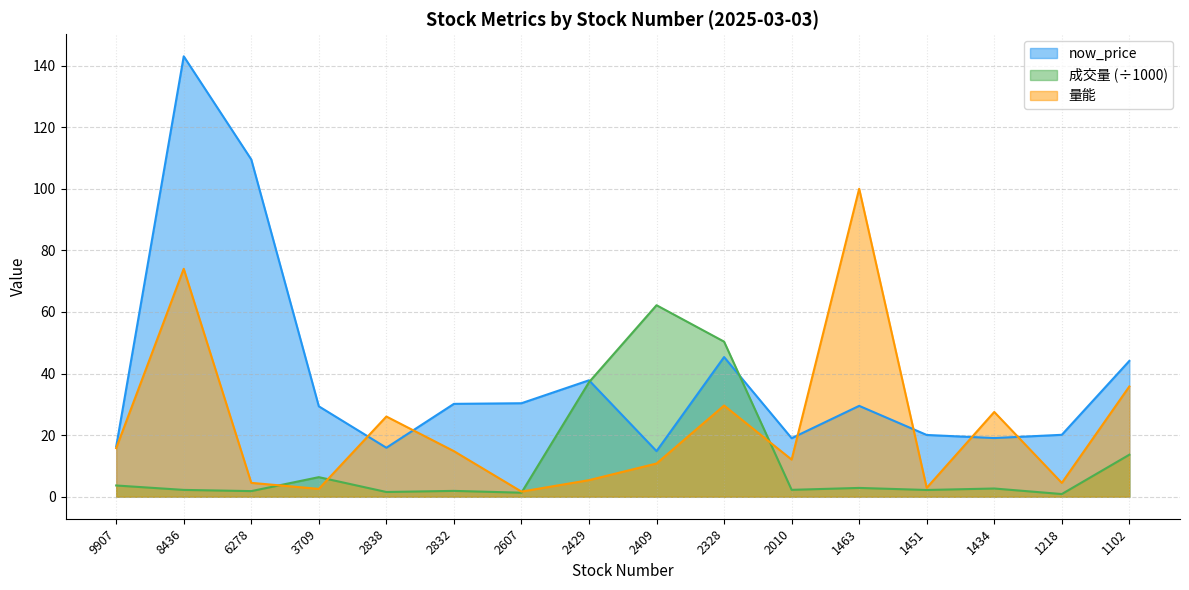

True or false: 成交量 has more than 1 points higher than both neighbors.

True